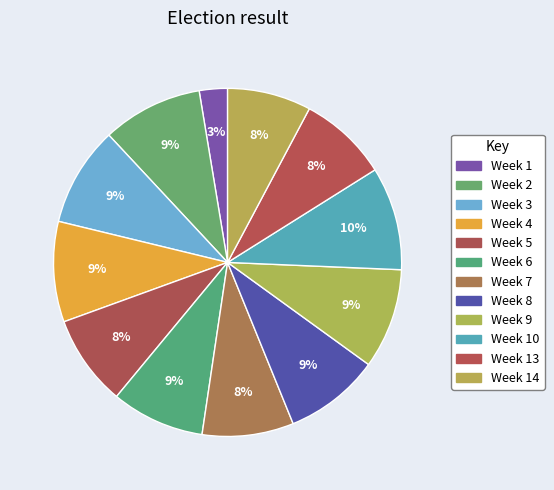

To the nearest percent, what percentage of the pie is Week 7?

8%